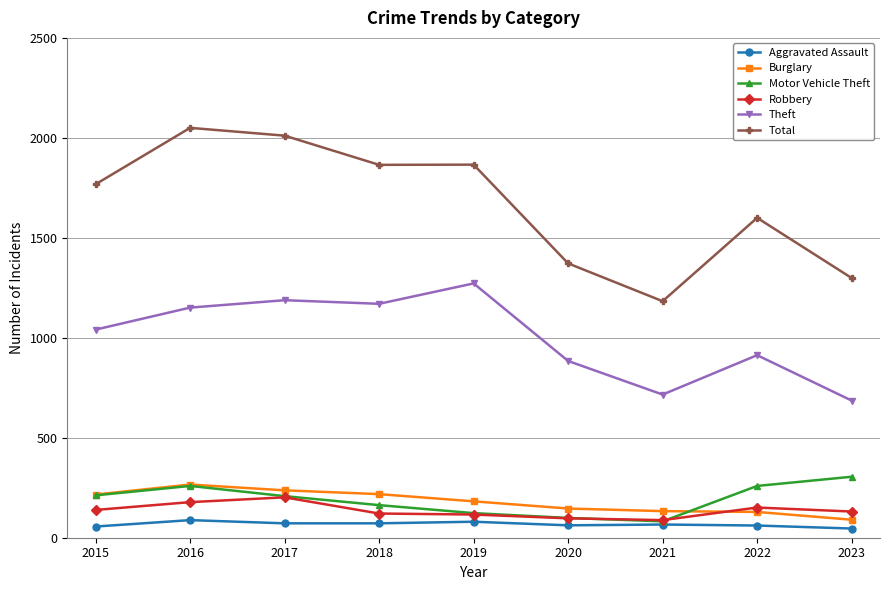

What is the value of the Motor Vehicle Theft point at the 4th from the left?

163